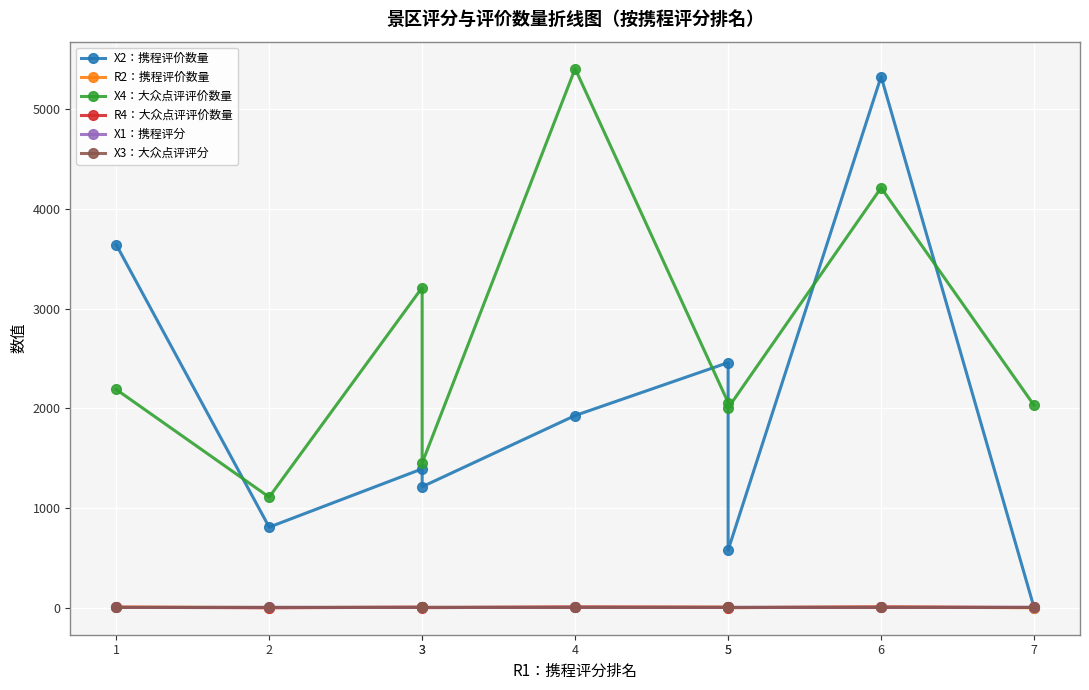

At which label is X2：携程评价数量 closest to 2663?

5